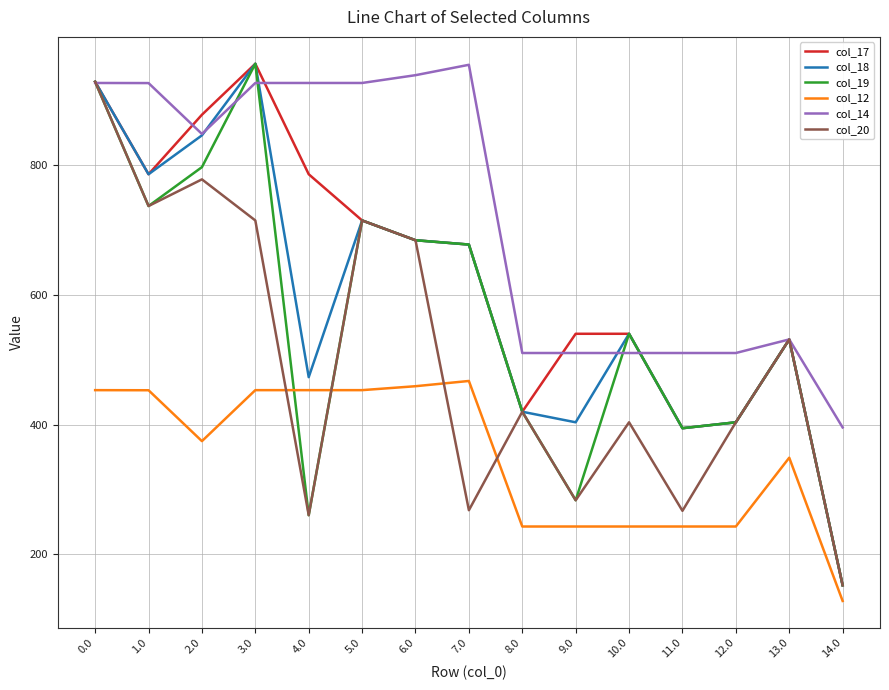

What is the highest value of the col_18 series?

956.0